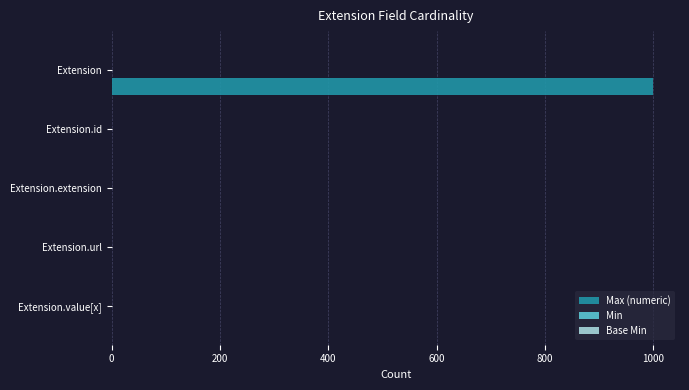

At which category is the sum across all series the highest?

Extension